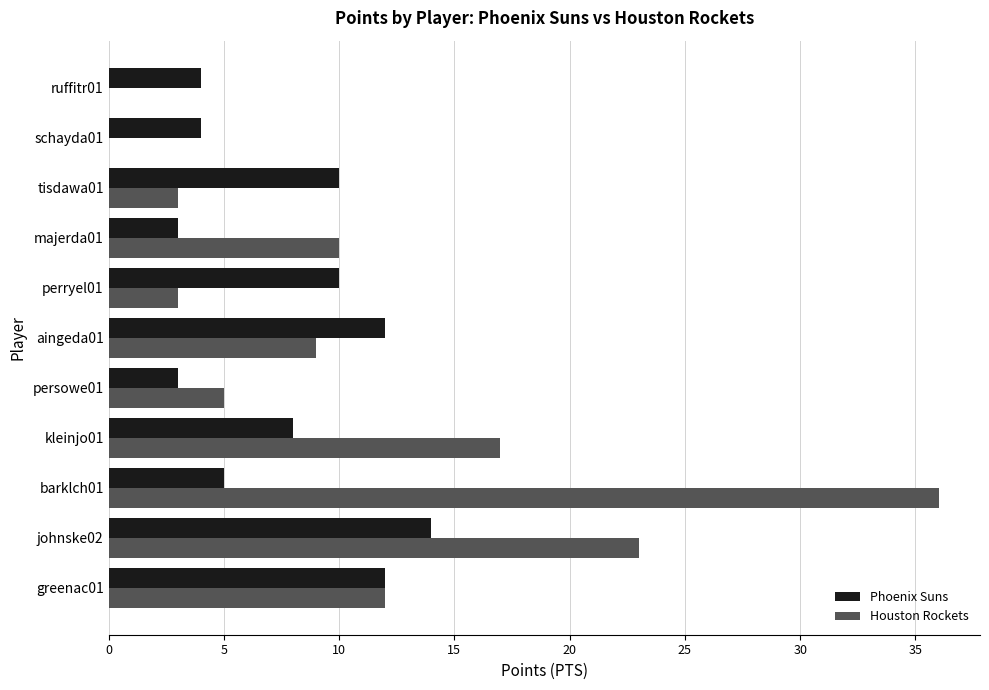

At which category is the sum across all series the highest?

barklch01